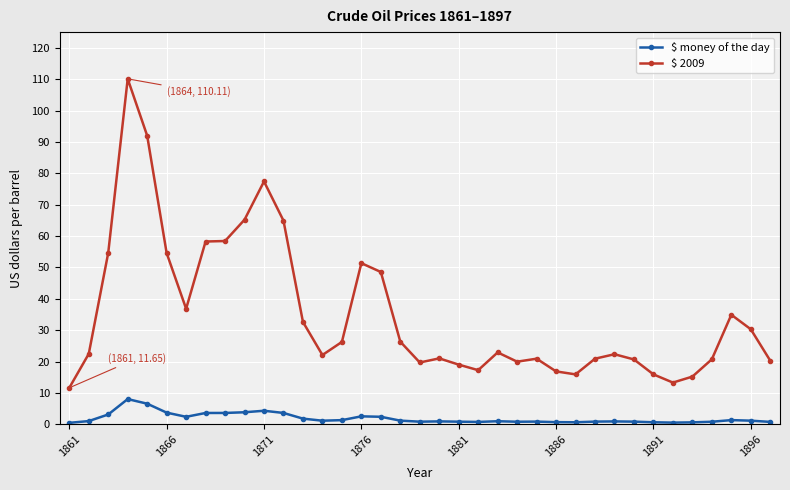

What are all the series names shown in the legend?

$ money of the day, $ 2009